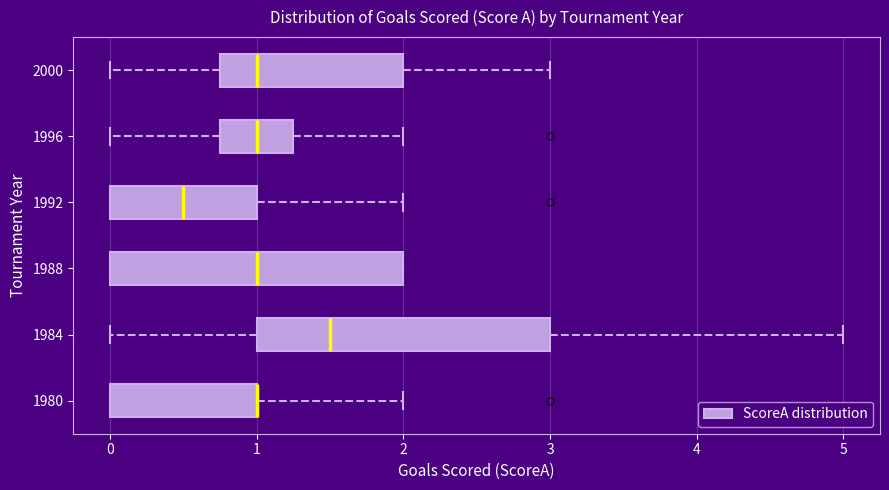

Where is the right edge of the box at y = 1992 on the x-axis? The values are not printed on the chart, so give them approximately, as read against the axis.

1.0